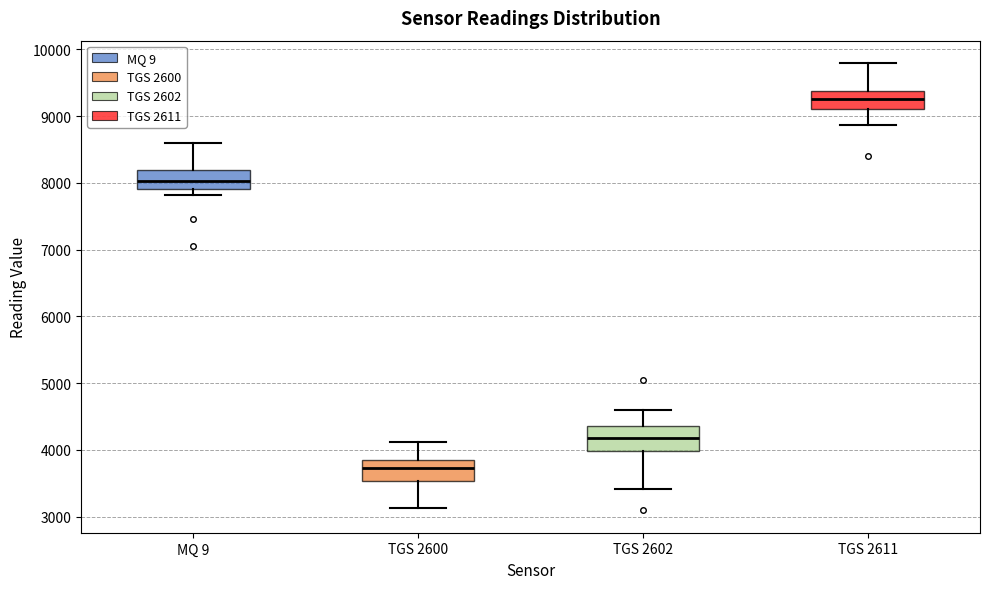

Where is the upper edge of the box for TGS 2611 on the y-axis? The values are not printed on the chart, so give them approximately, as read against the axis.

9400